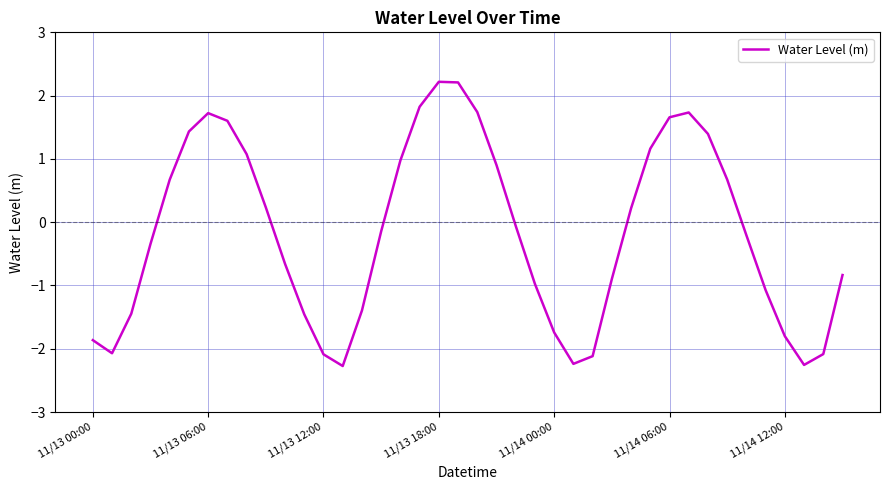

What is the minimum value shown in the chart?

-2.3